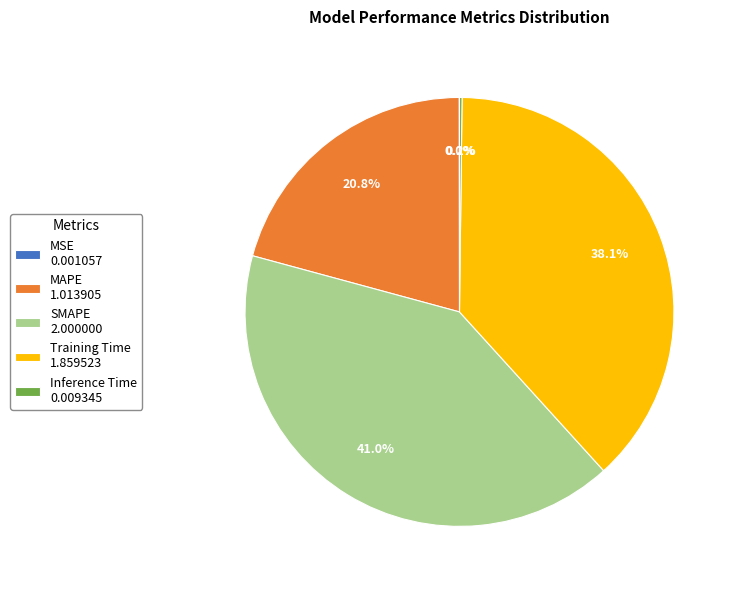

To the nearest percent, what is the combined percentage of Training Time and SMAPE?

79%